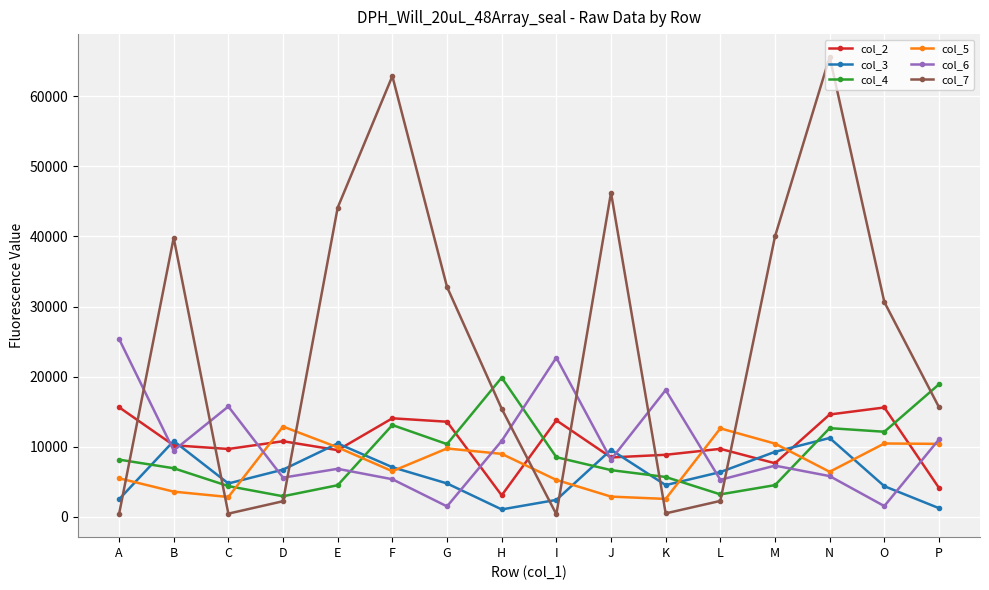

What is the value of the col_5 point at the 16th from the left?

10410